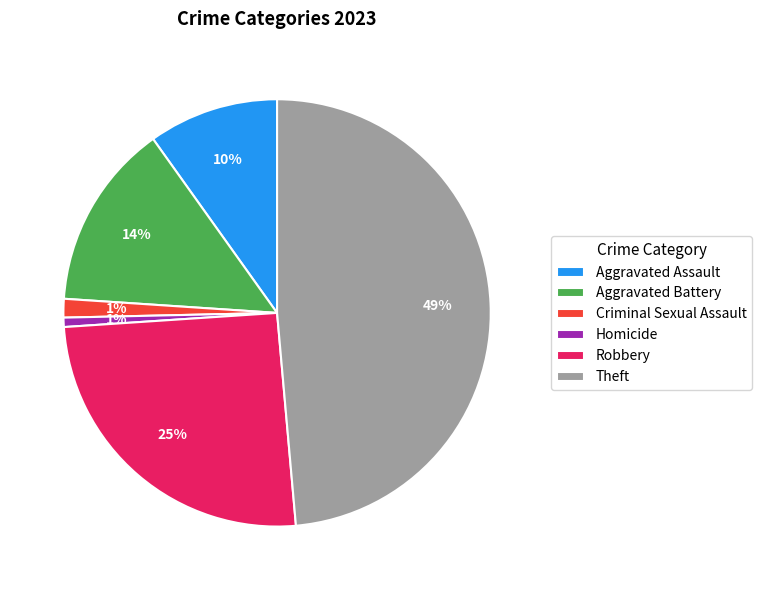

Combined, do Criminal Sexual Assault and Robbery account for over 50%?

No